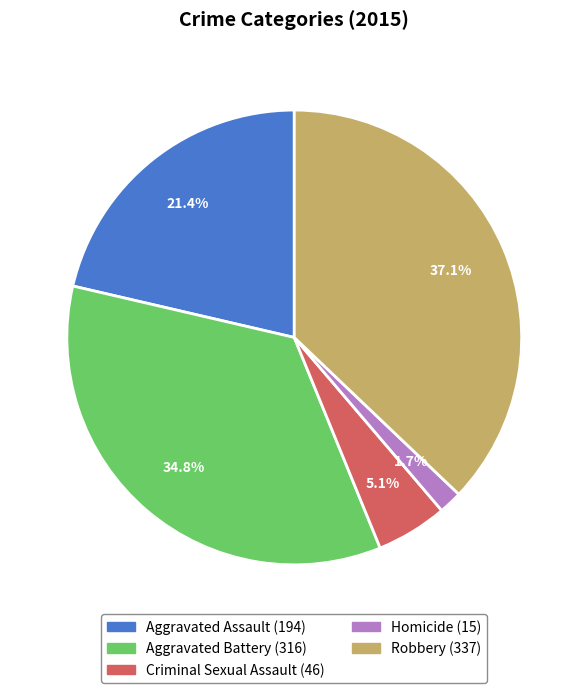

Is there a majority slice in this chart?

No